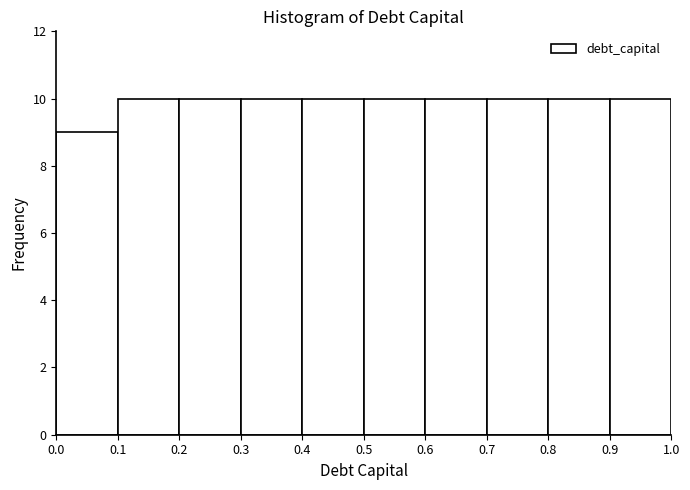

What is the height of the bar covering 0.6 to 0.7 on the x-axis? The values are not printed on the chart, so give them approximately, as read against the axis.

10